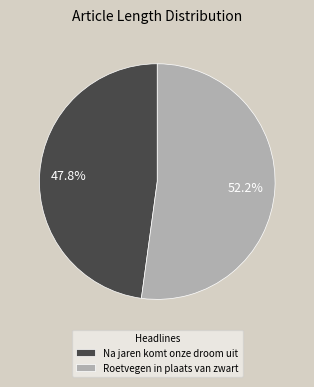

Which slice is the largest?

Roetvegen in plaats van zwart